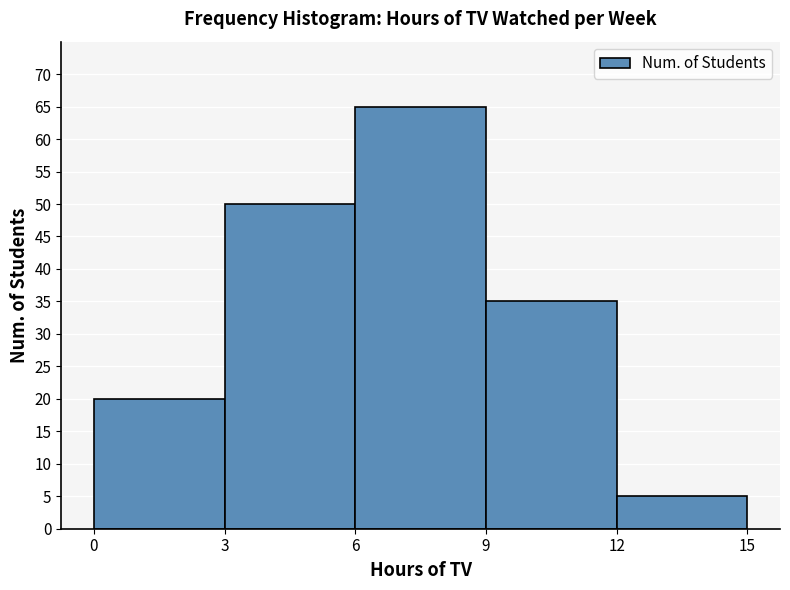

Reading left to right, transcribe this chart: for each bar, give the range it covers on the x-axis and its height. The values are not printed on the chart, so give them approximately, as read against the axis.

0 to 3: 20
3 to 6: 50
6 to 9: 65
9 to 12: 35
12 to 15: 5